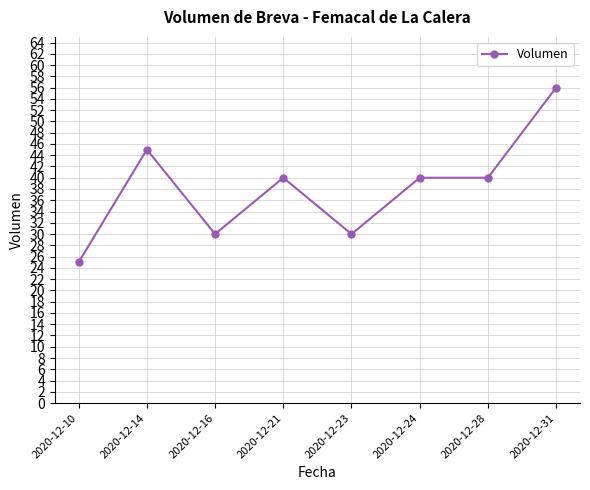

The value at 2020-12-21 is 40. True or false?

True